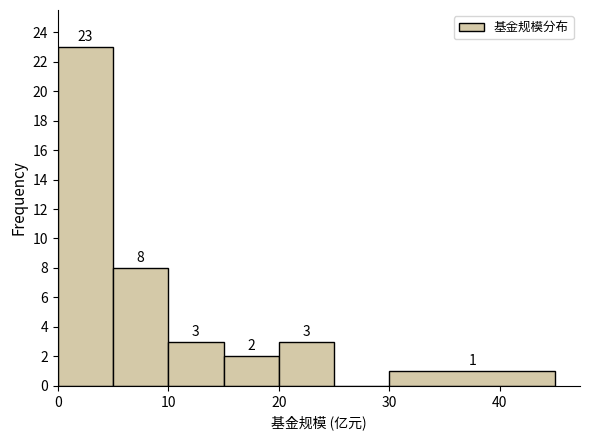

Which range on the x-axis has the tallest bar?

0 to 5